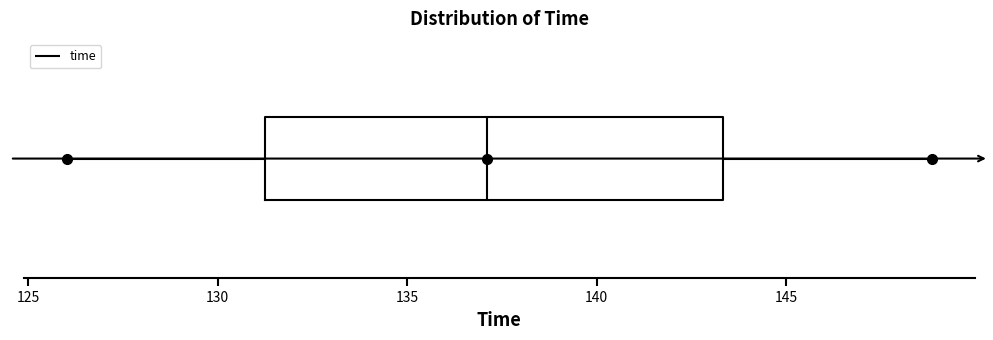

Transcribe this box plot: give where the median line is, the range the box spans, and where the two whiskers end, as read against the x-axis. The values are not printed on the chart, so give them approximately, as read against the axis.

median 137.0, box 131.0 to 143.5, whiskers 126.0 to 149.0